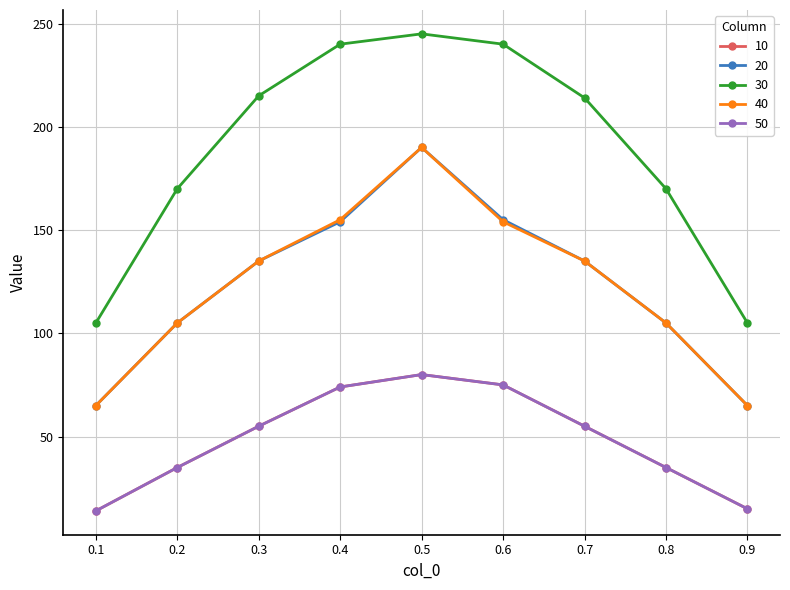

What is the sum of the 30 values at 0.1 and 0.2?

275